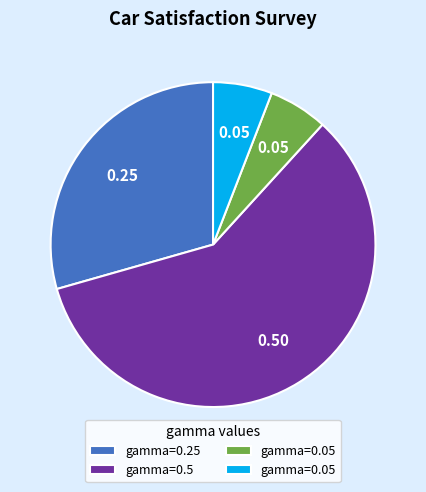

Is there any slice that represents more than half of the pie?

Yes